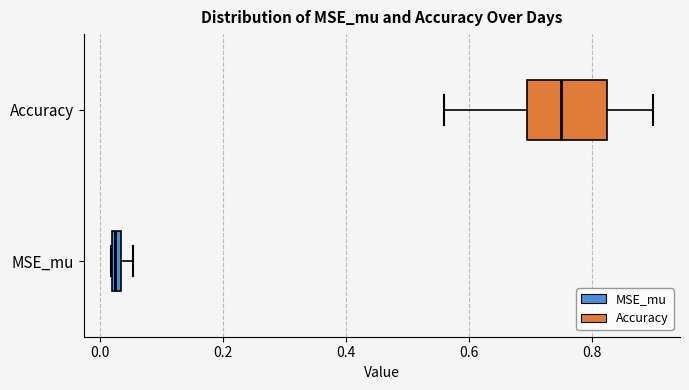

Where is the left edge of the box for MSE_mu on the x-axis? The values are not printed on the chart, so give them approximately, as read against the axis.

0.02